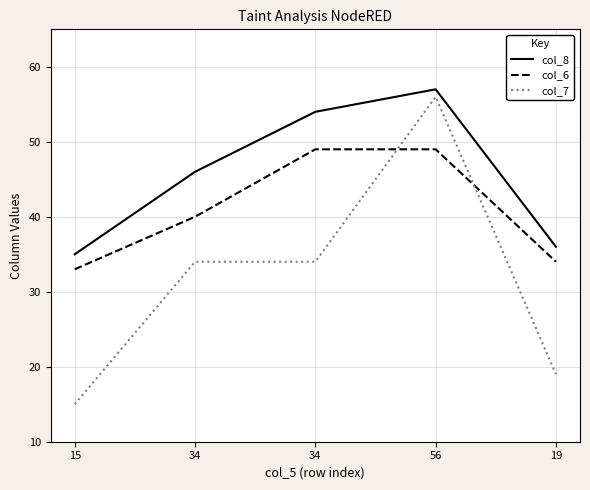

What is the difference between the second highest and minimum values in the col_6 series?

16